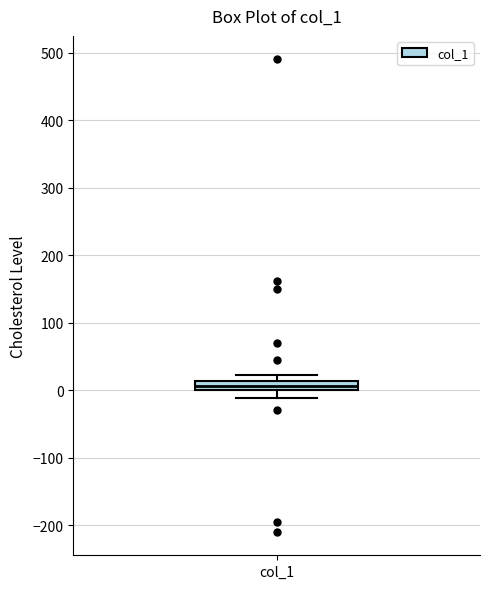

Where is the upper edge of the box for col_1 on the y-axis? The values are not printed on the chart, so give them approximately, as read against the axis.

10